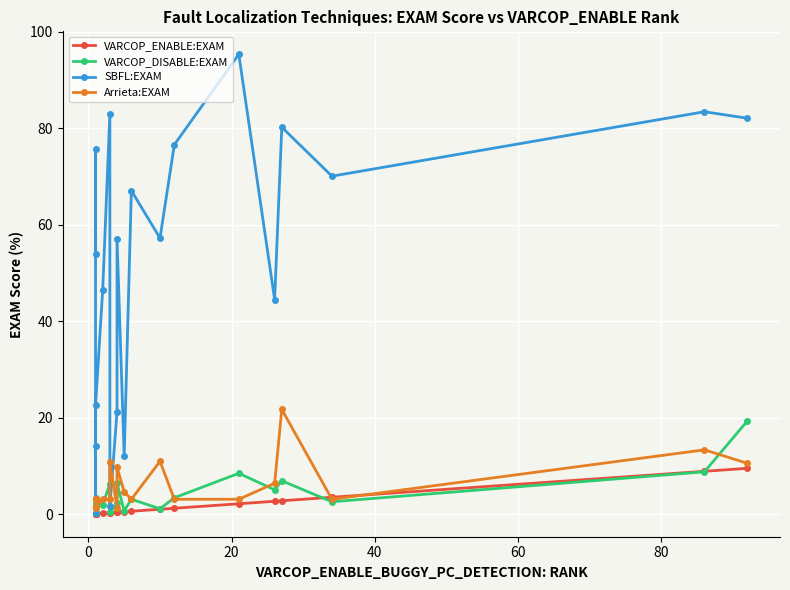

How many data points in VARCOP_DISABLE:EXAM are less than 3?

10